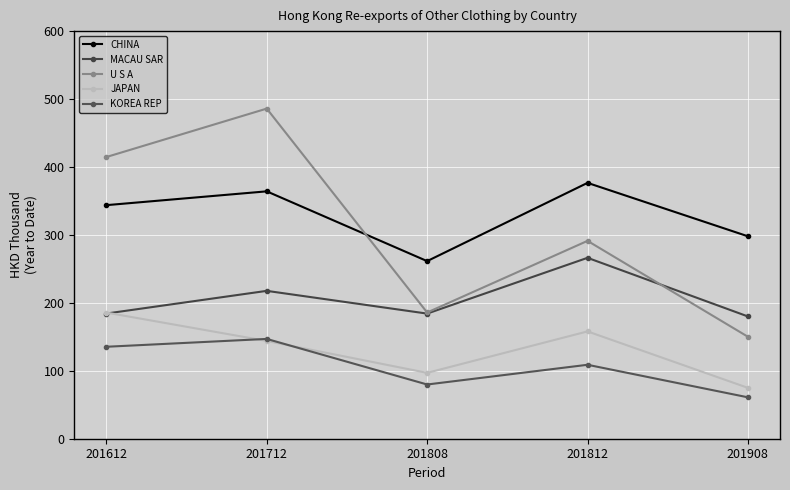

What is the difference between the highest and lowest values at 201612?

279286.9